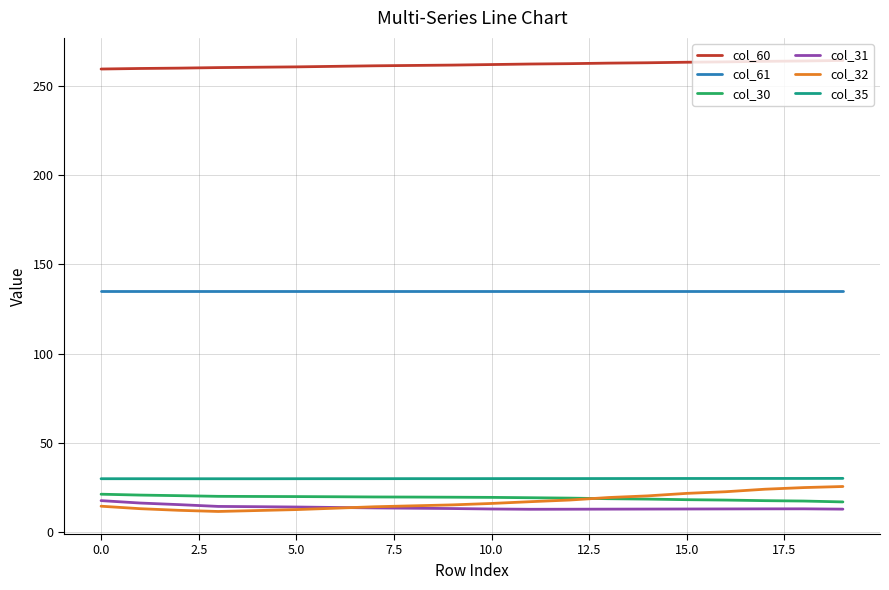

What is the difference between the second highest and second lowest values in the col_35 series?

0.2